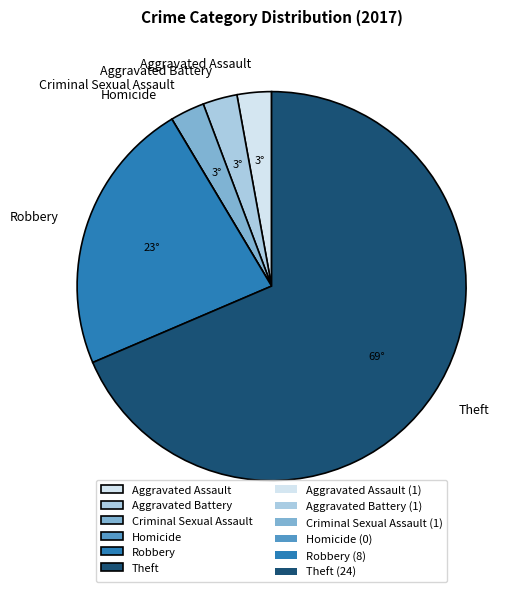

Which slice represents more than half of the pie?

Theft